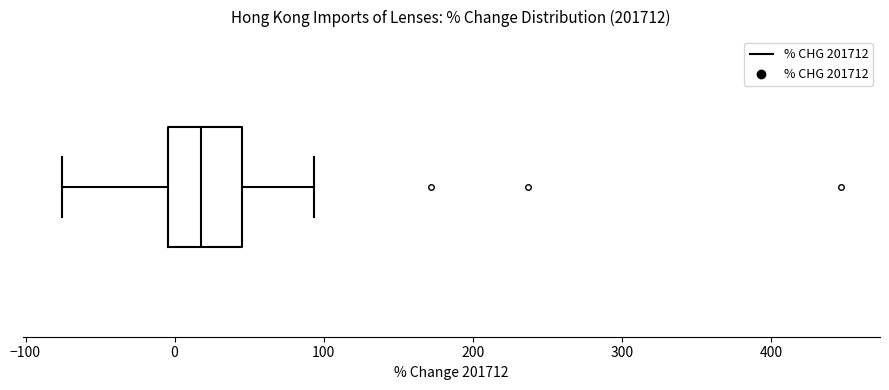

Transcribe this box plot: give where the median line is, the range the box spans, and where the two whiskers end, as read against the x-axis. The values are not printed on the chart, so give them approximately, as read against the axis.

median 20, box 0 to 50, whiskers -80 to 90